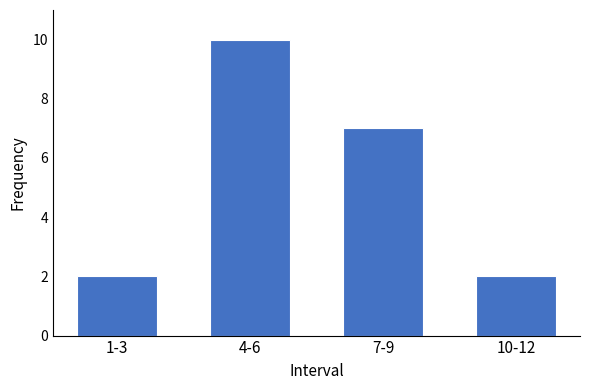

Reading right to left, transcribe all the data shown in this chart.

2	7	10	2